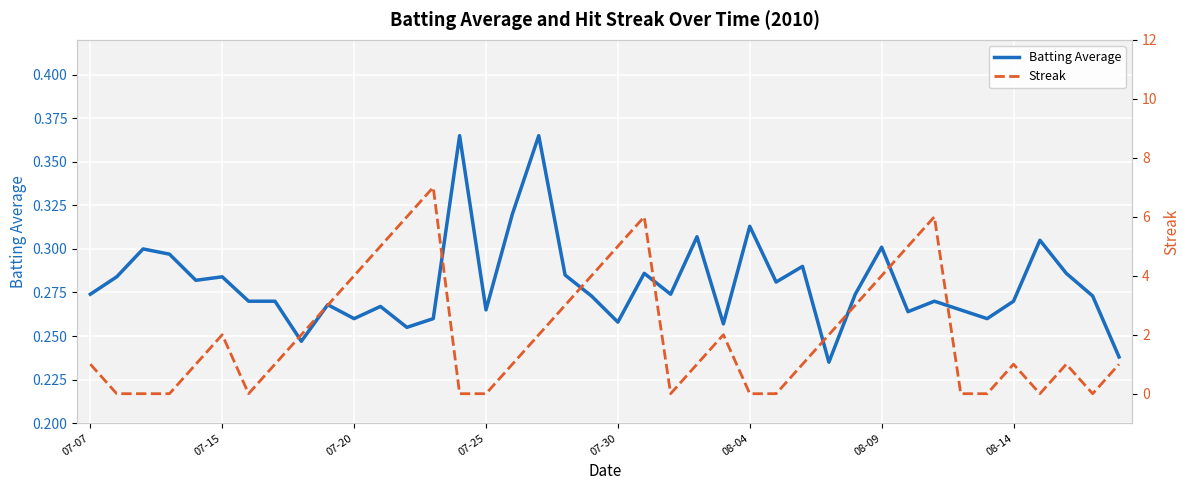

Count the number of categories in the chart.

40